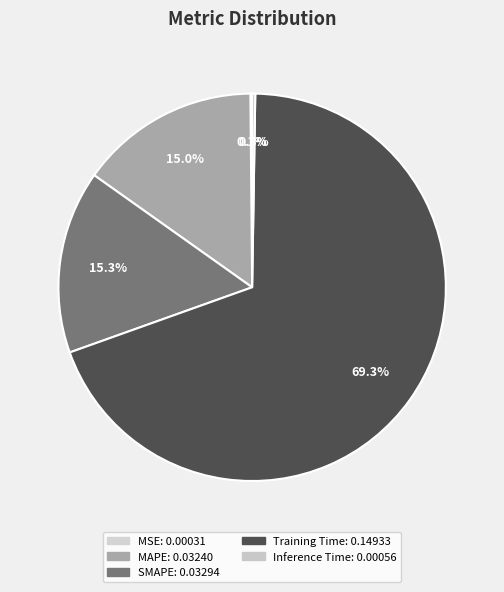

What percentage is the SMAPE slice, to the nearest percent?

15%